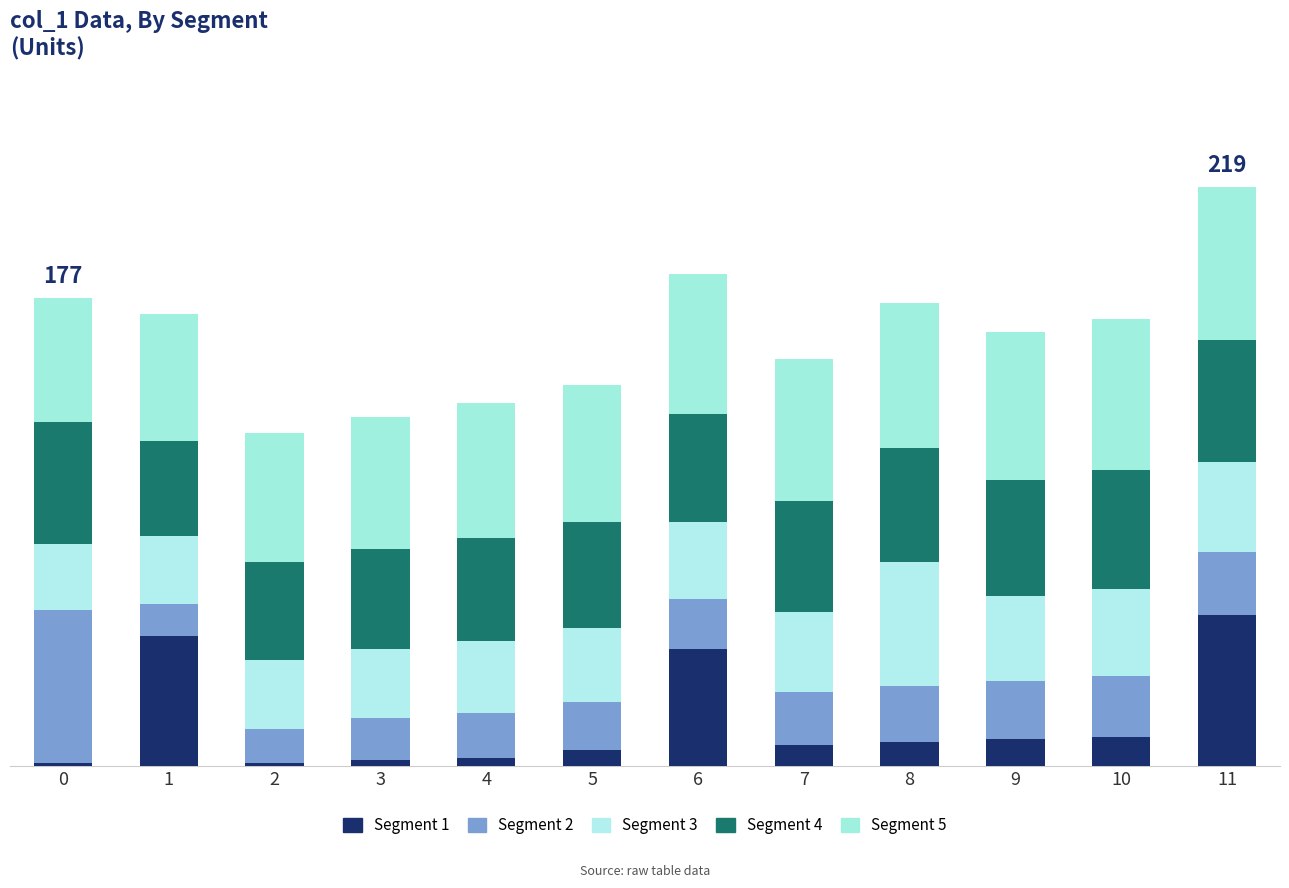

Are the bars grouped side by side (vs. stacked)?

No